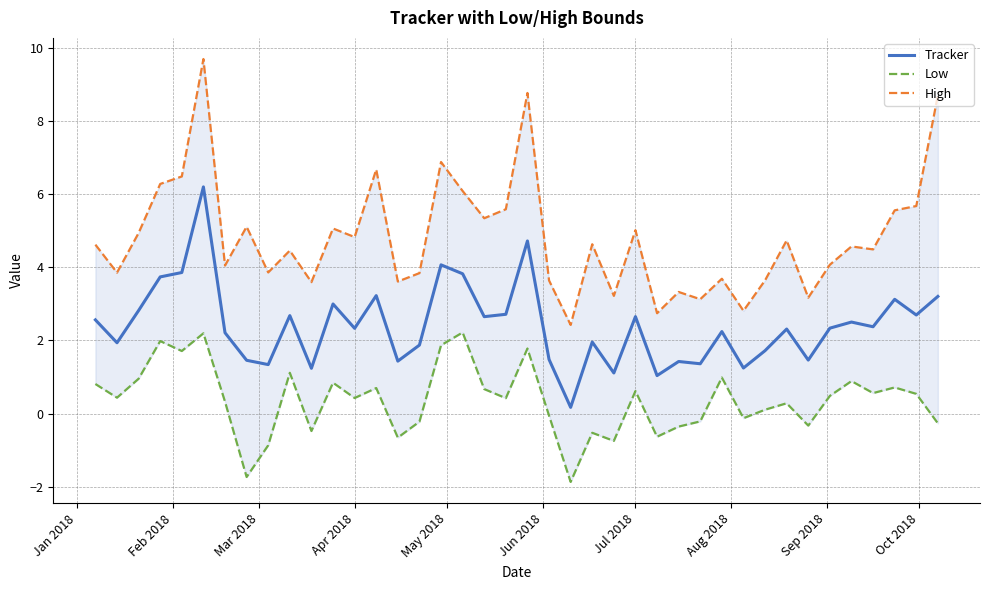

What is the smallest value displayed?

-1.9